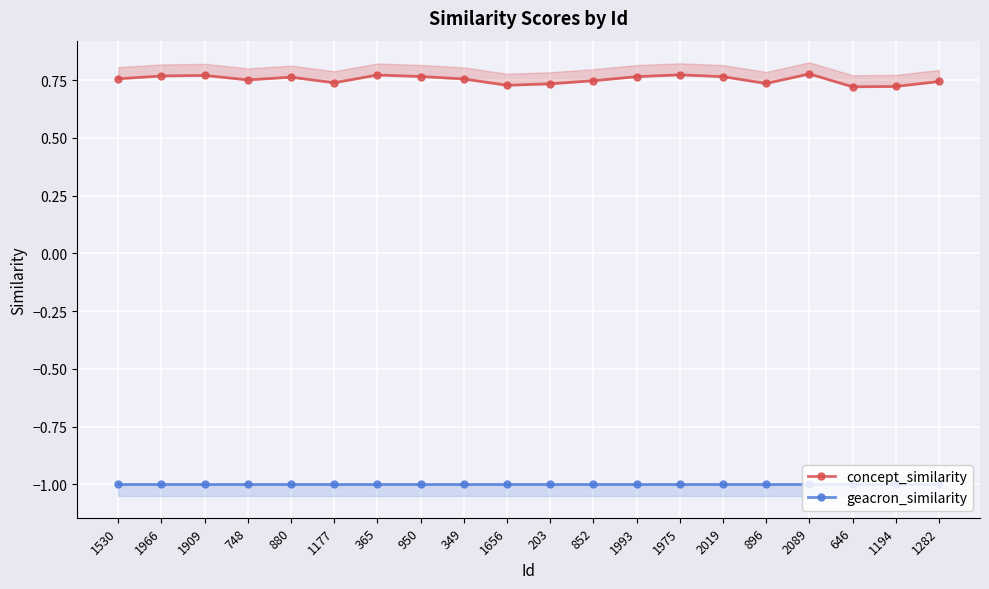

Count the number of categories in the chart.

20